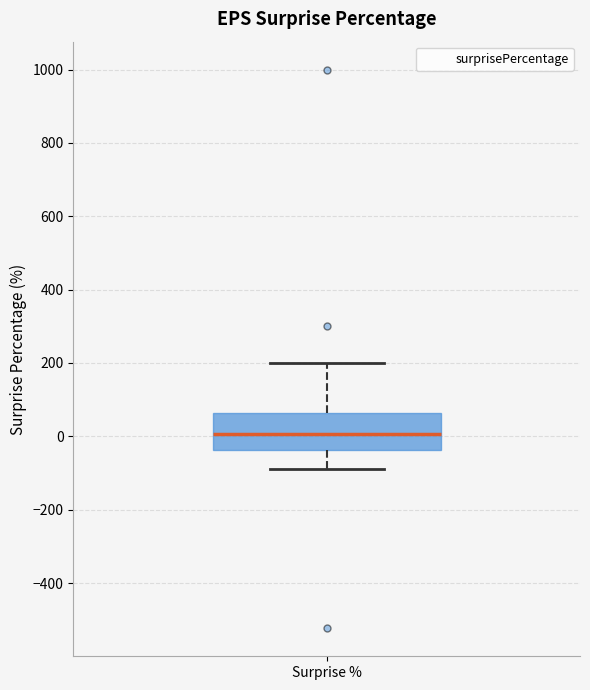

Transcribe this box plot: give where the median line is, the range the box spans, and where the two whiskers end, as read against the y-axis. The values are not printed on the chart, so give them approximately, as read against the axis.

median 0, box -40 to 60, whiskers -80 to 200